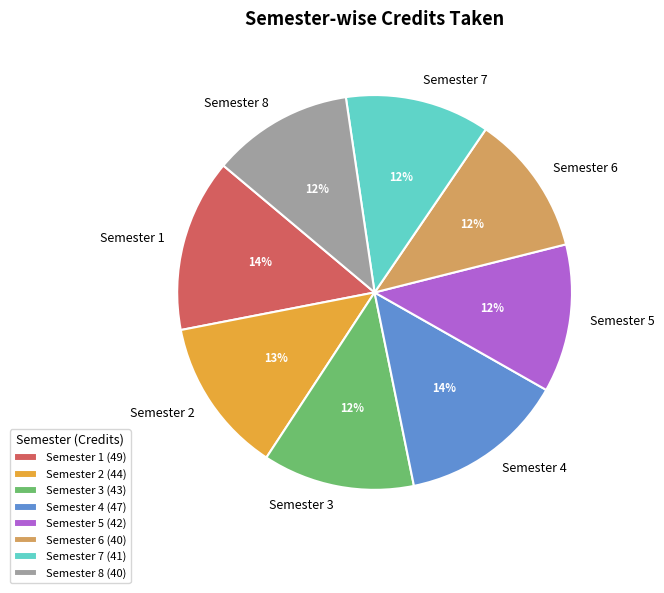

To the nearest percent, what is the combined percentage of Semester 4 and Semester 1?

28%